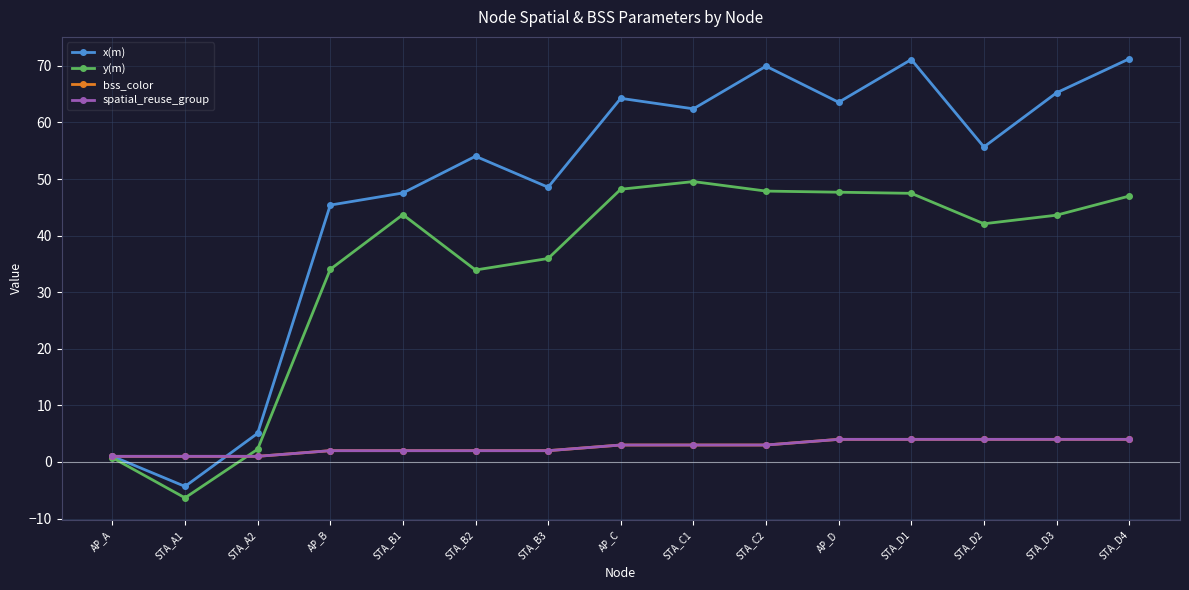

At how many categories does at least one series exceed 65?

4